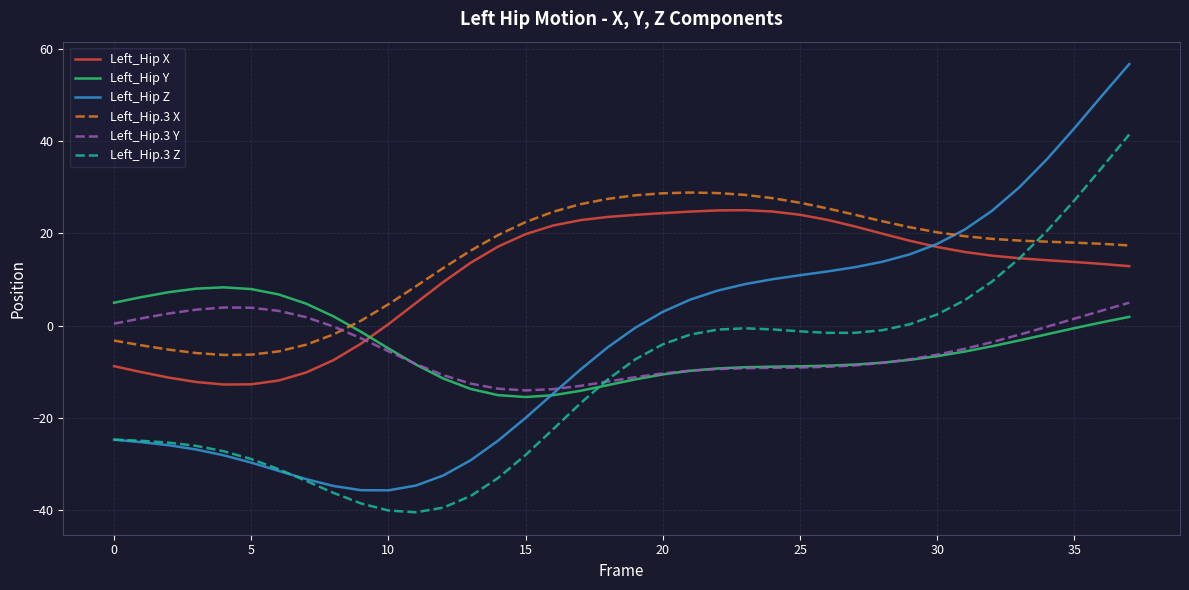

After their last crossing, which series has the higher values: Left_Hip.3 X or Left_Hip.3 Z?

Left_Hip.3 Z